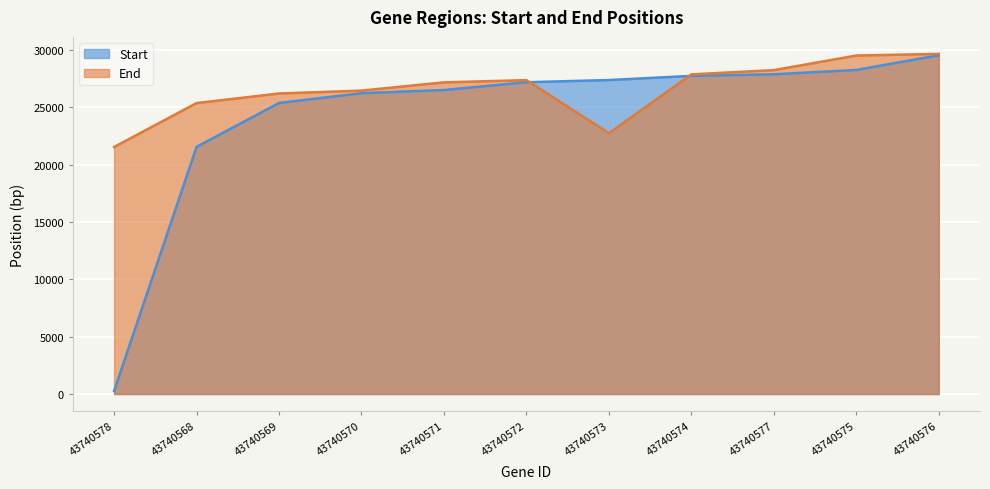

Reading right to left, transcribe all the data shown in this chart.

Start: 43740576=29558	43740575=28274	43740577=27894	43740574=27756	43740573=27394	43740572=27202	43740571=26523	43740570=26245	43740569=25393	43740568=21563	43740578=266
End: 43740576=29674	43740575=29533	43740577=28259	43740574=27887	43740573=22759	43740572=27387	43740571=27191	43740570=26472	43740569=26220	43740568=25384	43740578=21555